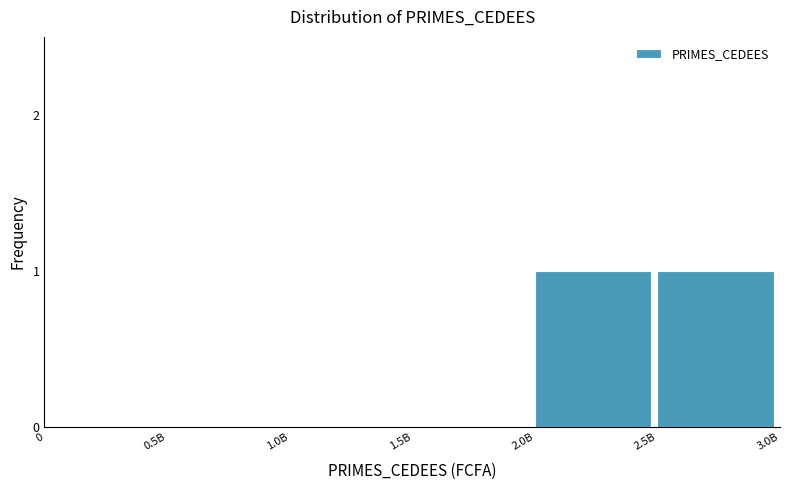

Reading left to right, transcribe all the data shown in this chart.

0=0	0.5B=0	1.0B=0	1.5B=0	2.0B=1	2.5B=1